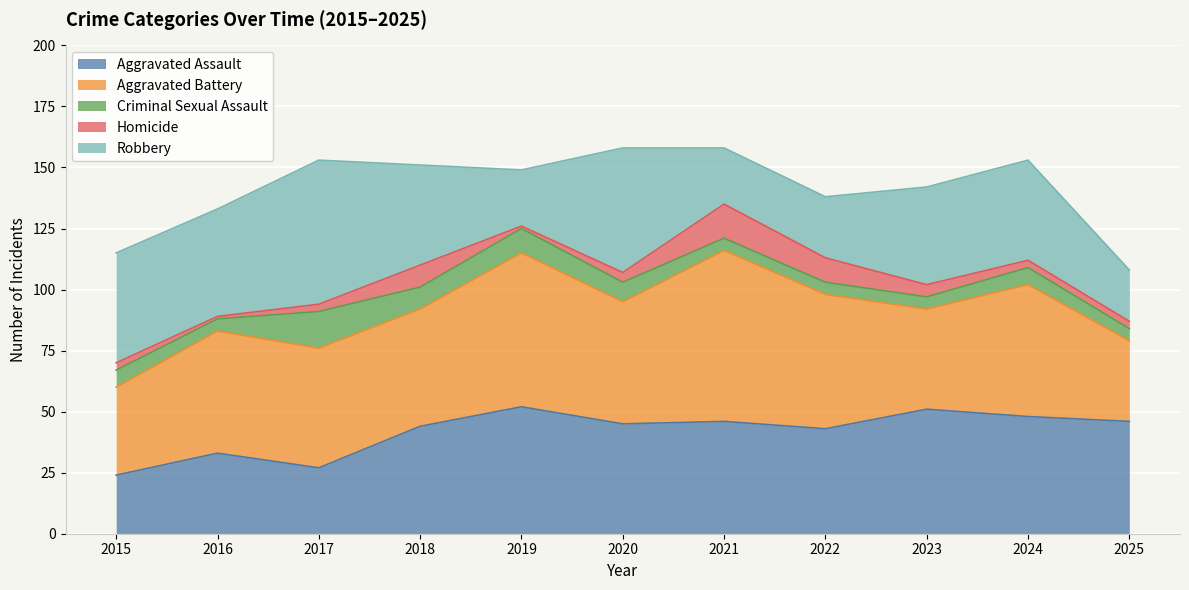

What is the approximate value of Robbery at 2017, to the nearest 10?

60